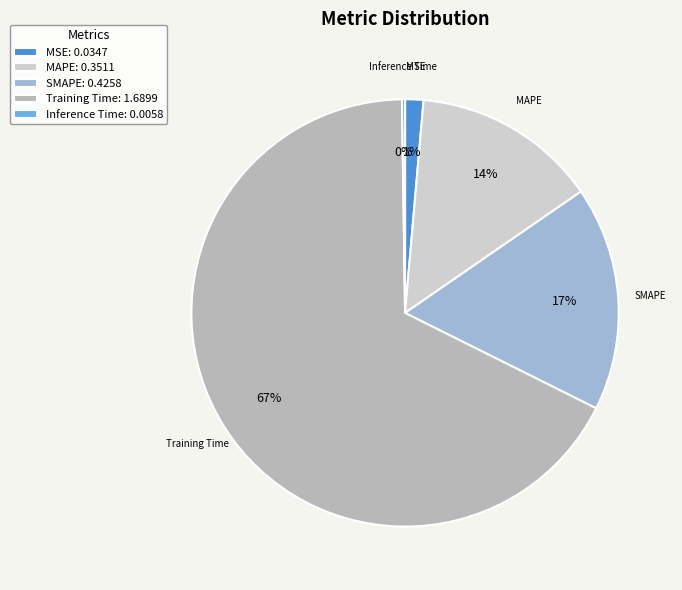

Which slice is the largest?

Training Time